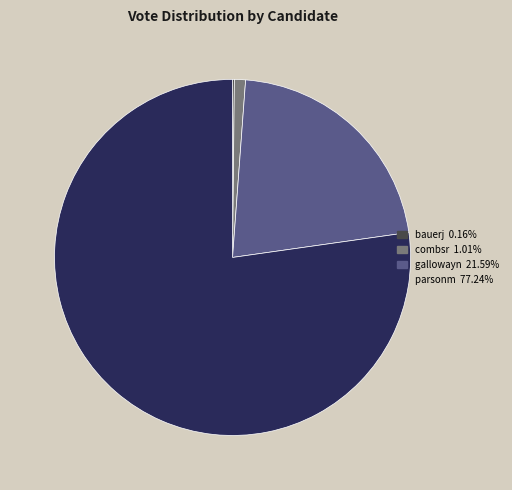

Does any single category account for the majority?

Yes